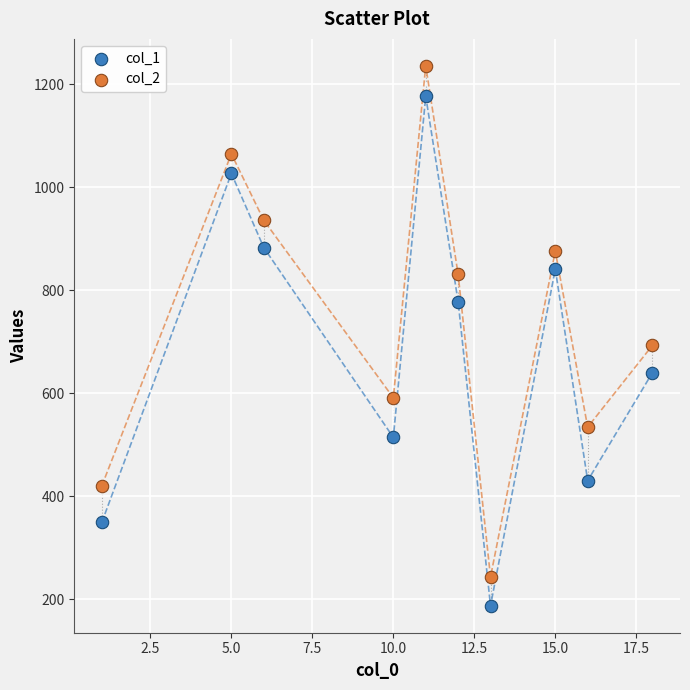

Which series has the largest Y range (max minus min)?

col_2